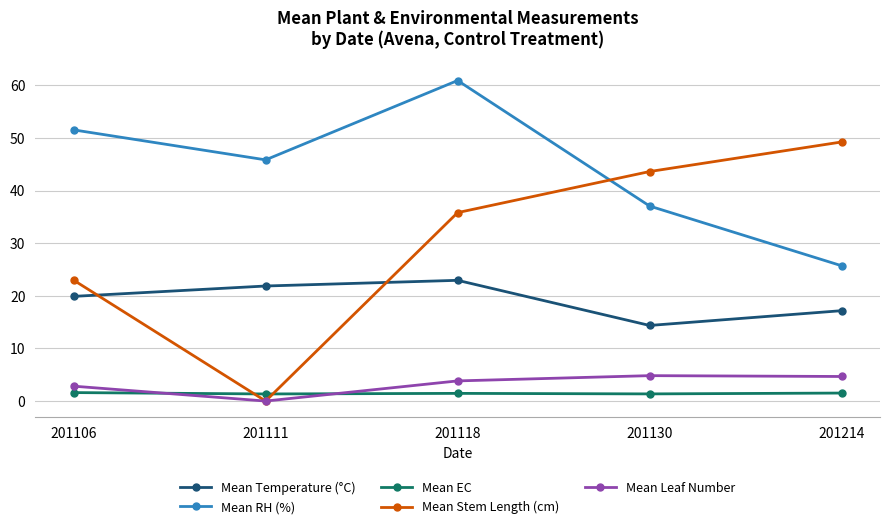

Between which two adjacent categories do Mean Temperature (°C) and Mean Stem Length (cm) first intersect?

201106 and 201111